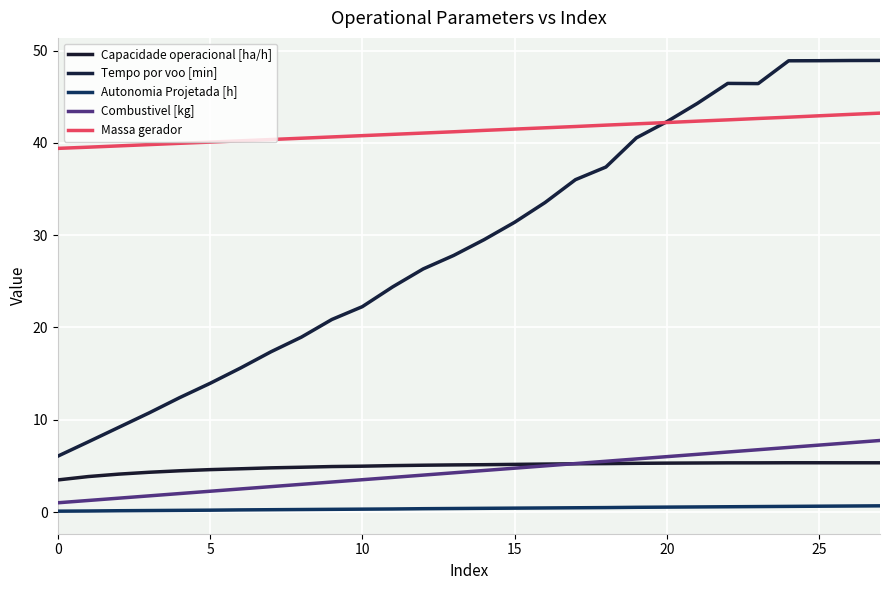

True or false: Tempo por voo [min] and Massa gerador cross at least once.

True